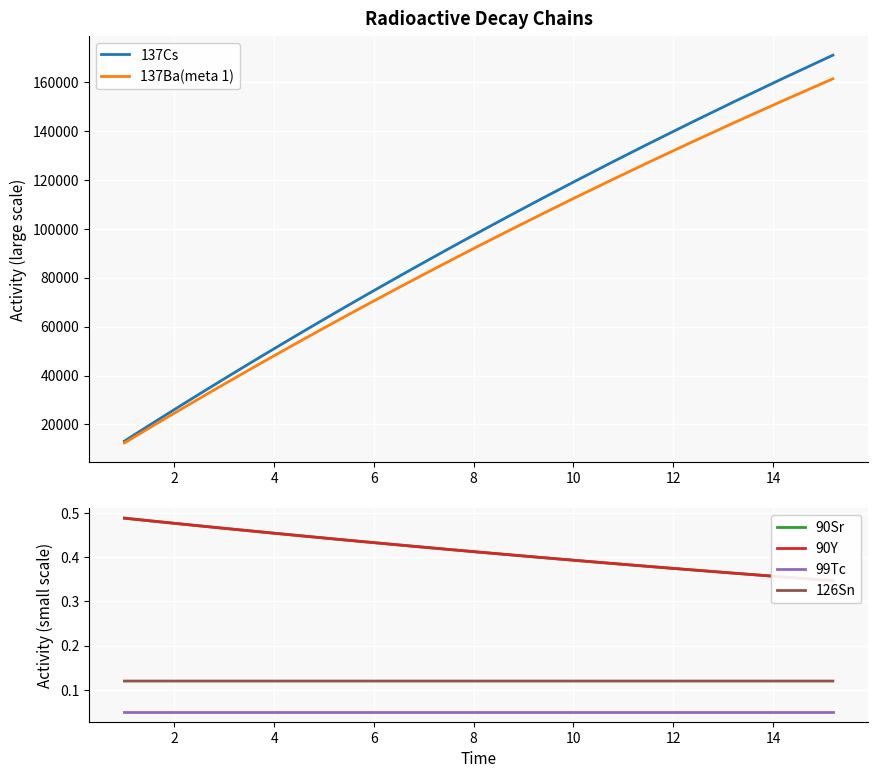

What is the minimum value for 137Cs?

13182.1